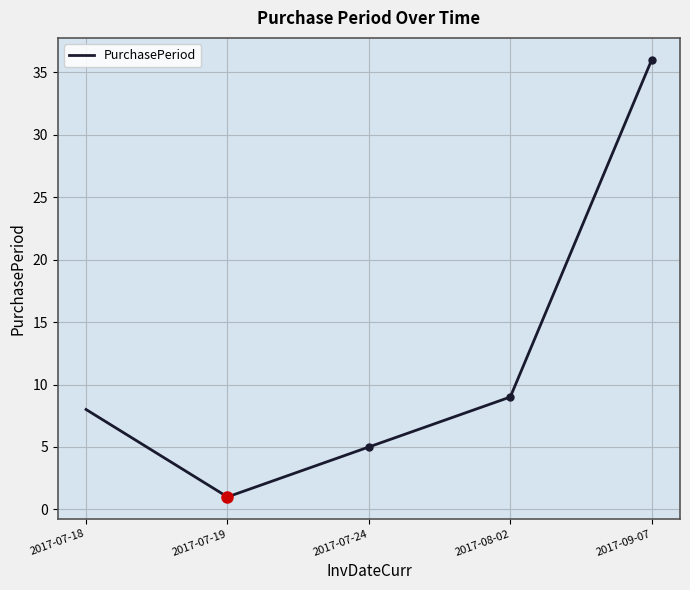

True or false: the data has more than 1 interior local peaks.

False